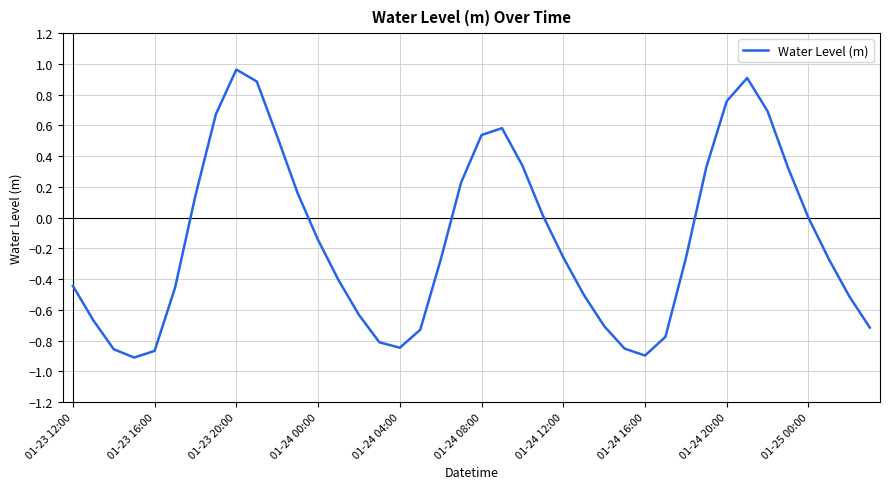

What is the difference between the maximum and minimum values?

1.9